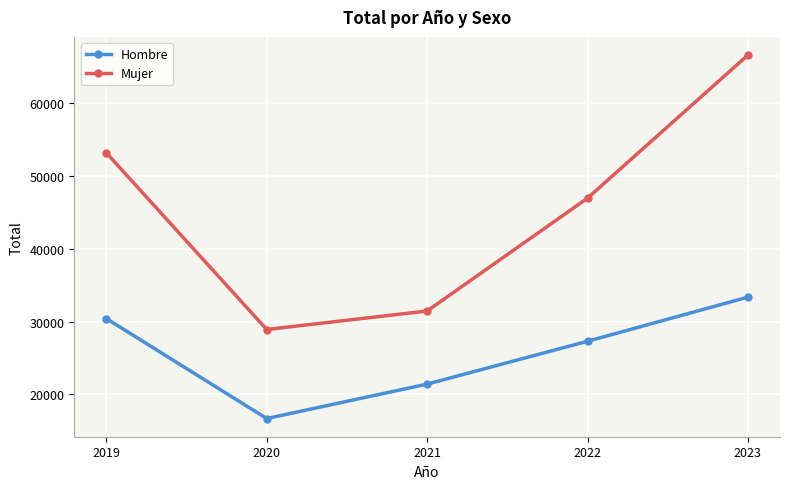

At which category is the sum across all series the highest?

2023